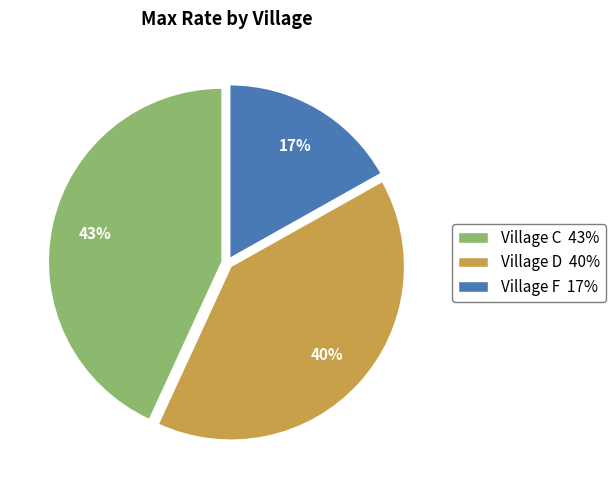

Does Village F account for over 50% of the chart?

No